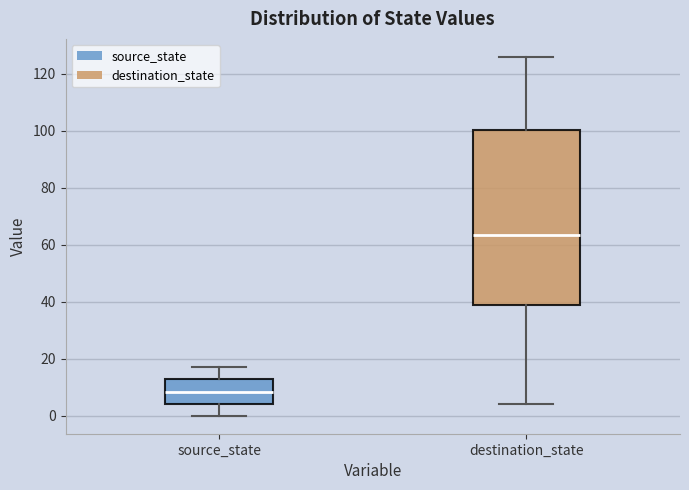

Reading left to right, read every box against the y-axis: the position of its median line, the range the box covers, and the ends of its whiskers. The values are not printed on the chart, so give them approximately, as read against the axis.

source_state: median 8, box 4 to 14, whiskers 0 to 18
destination_state: median 64, box 38 to 100, whiskers 4 to 126